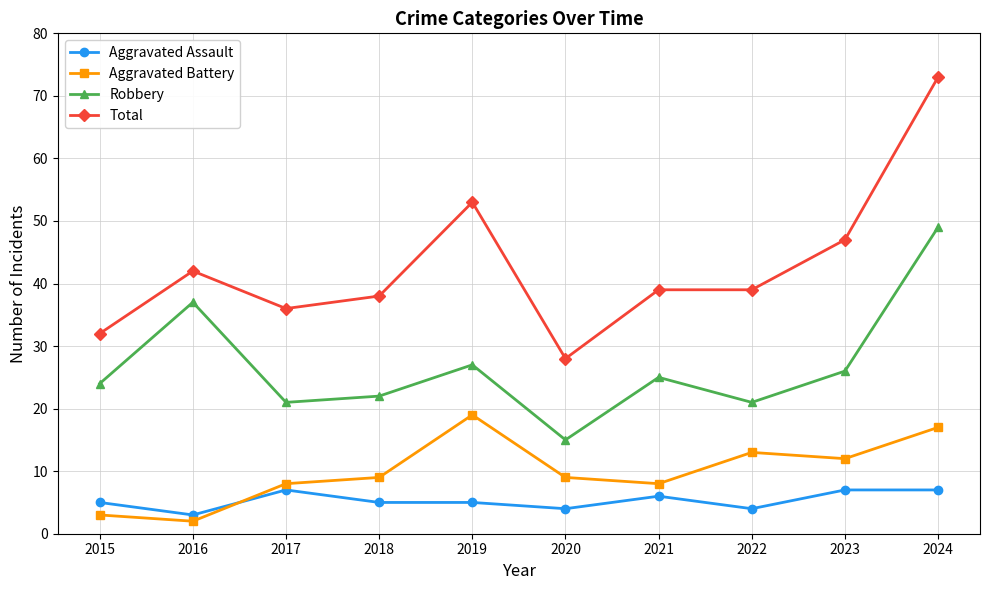

Is the value of Aggravated Assault at 2018 greater than the value of Total at 2016?

No